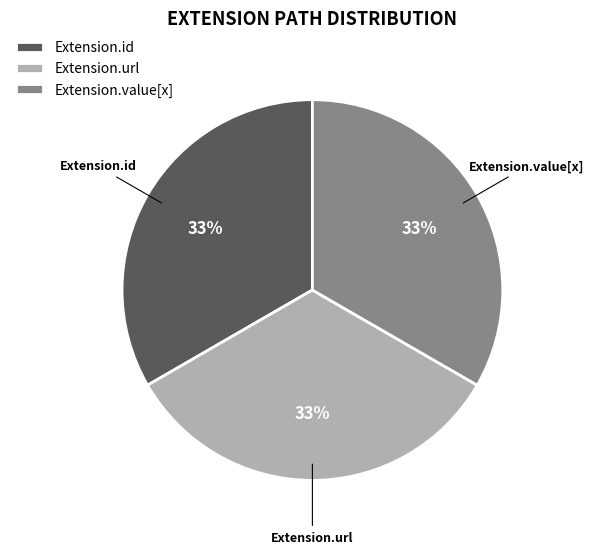

To the nearest percent, what is the combined percentage of Extension.id and Extension.url?

67%